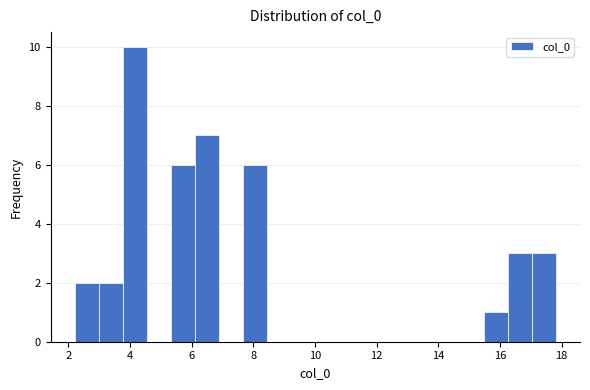

Around what value on the x-axis is the tallest bar? Give the approximate position of its centre, as read against the axis.

4.2